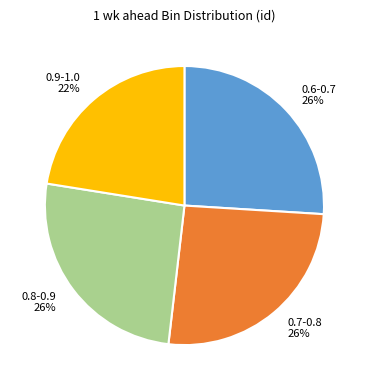

True or false: 0.6-0.7 26% accounts for 26% of the total.

True